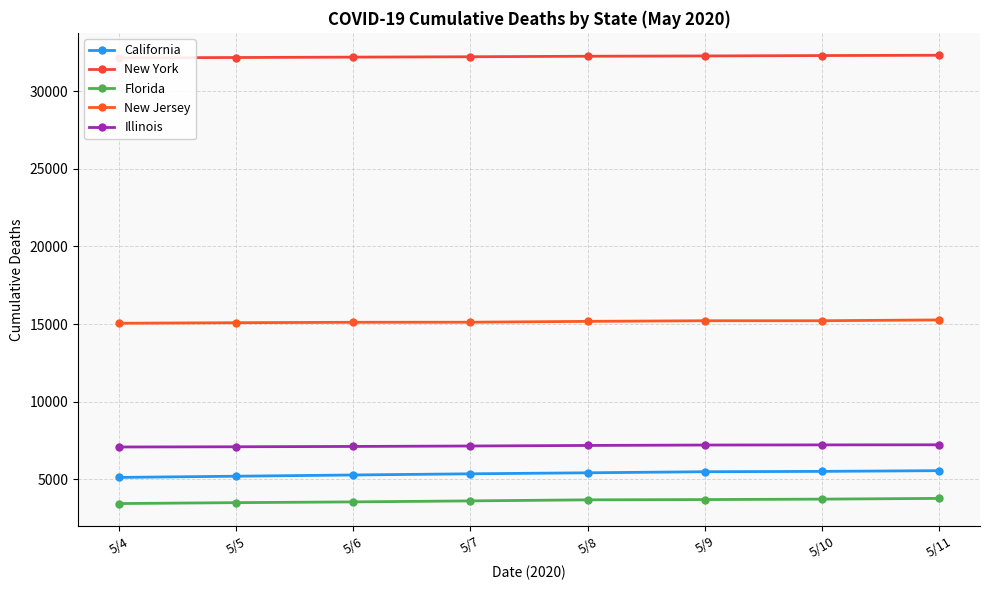

What is the value of the California point at the 5th from the left?

5427